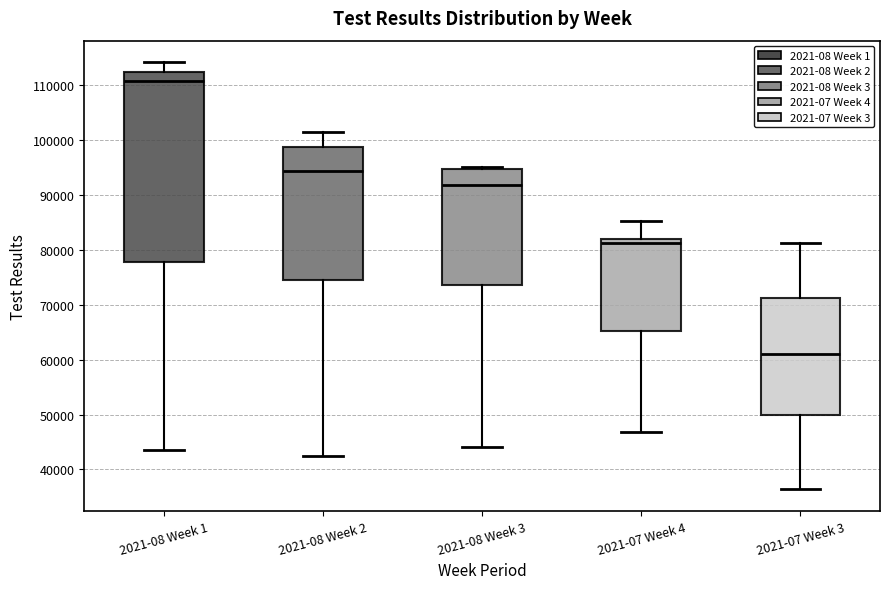

Reading left to right, read every box against the y-axis: the position of its median line, the range the box covers, and the ends of its whiskers. The values are not printed on the chart, so give them approximately, as read against the axis.

2021-08 Week 1: median 111000, box 78000 to 112000, whiskers 44000 to 114000
2021-08 Week 2: median 94000, box 74000 to 99000, whiskers 43000 to 101000
2021-08 Week 3: median 92000, box 74000 to 95000, whiskers 44000 to 95000 (just above the box's upper edge)
2021-07 Week 4: median 81000, box 65000 to 82000, whiskers 47000 to 85000
2021-07 Week 3: median 61000, box 50000 to 71000, whiskers 36000 to 81000